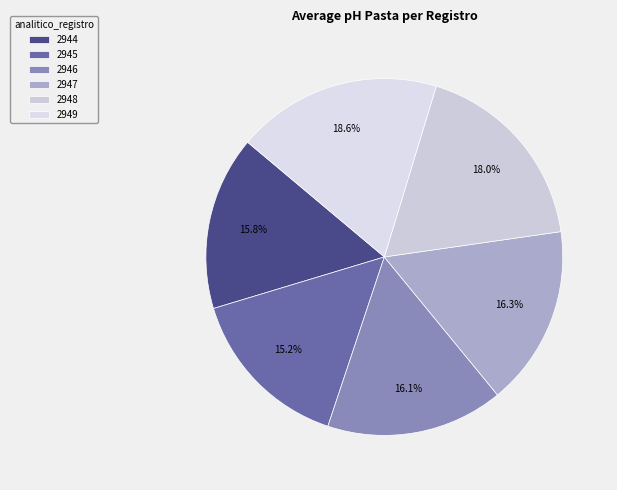

Does 2945 represent more than half of the total?

No